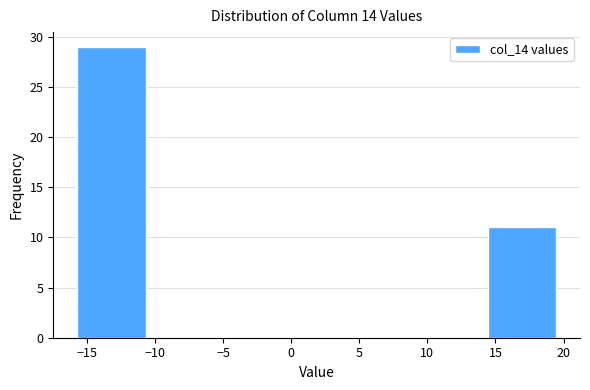

Which range on the x-axis has the tallest bar?

-15.5 to -10.5